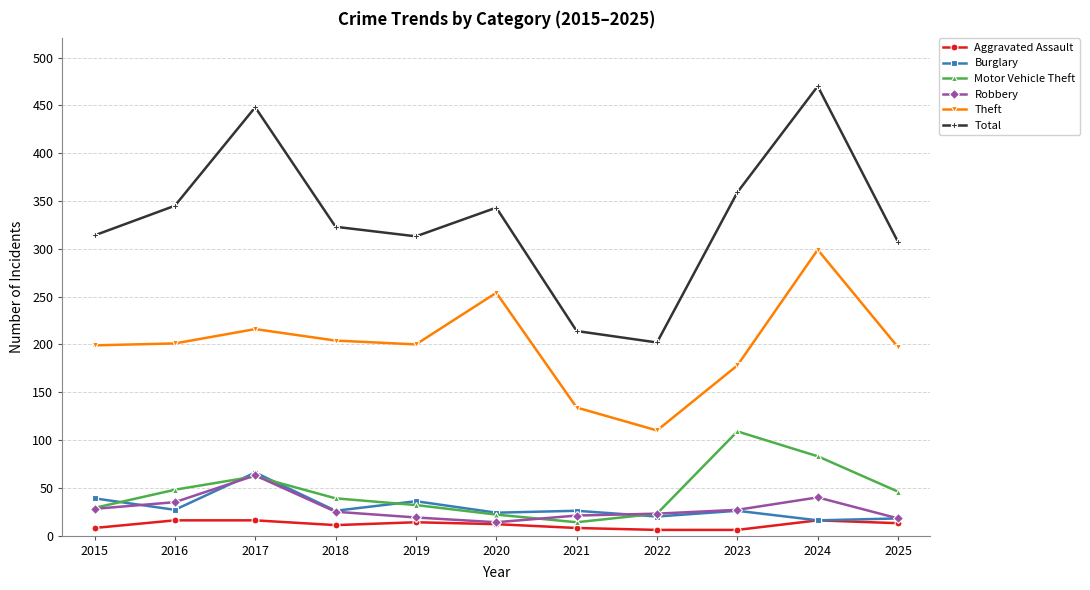

Is the value of Robbery at 2024 greater than the value of Total at 2020?

No